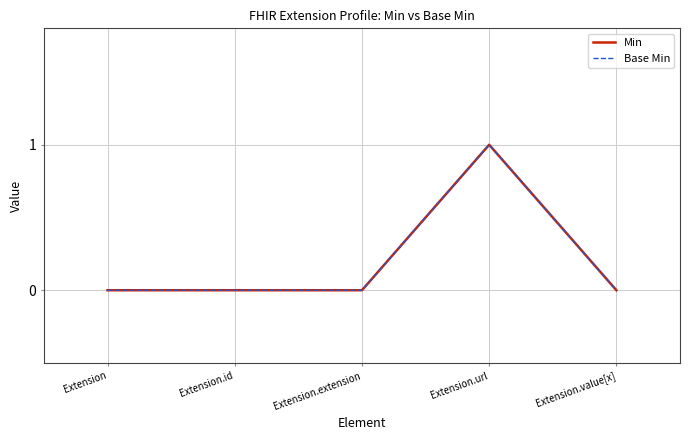

What position from the left is Extension.id?

2